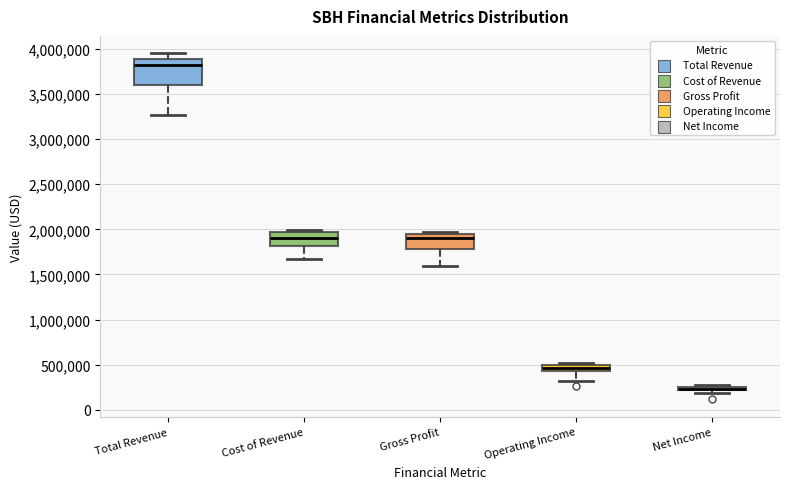

Comparing the boxes themselves (not the whiskers), which one is the tallest?

Total Revenue